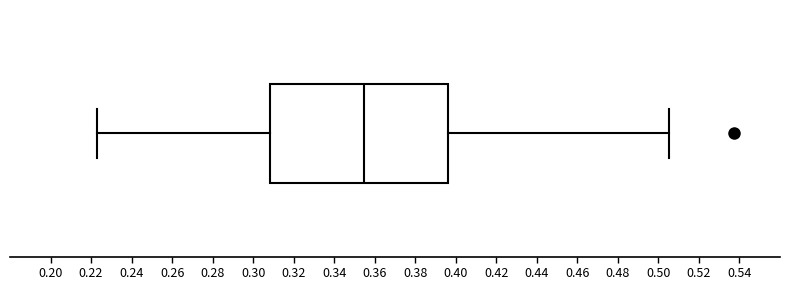

Transcribe this box plot: give where the median line is, the range the box spans, and where the two whiskers end, as read against the x-axis. The values are not printed on the chart, so give them approximately, as read against the axis.

median 0.354, box 0.308 to 0.396, whiskers 0.222 to 0.506